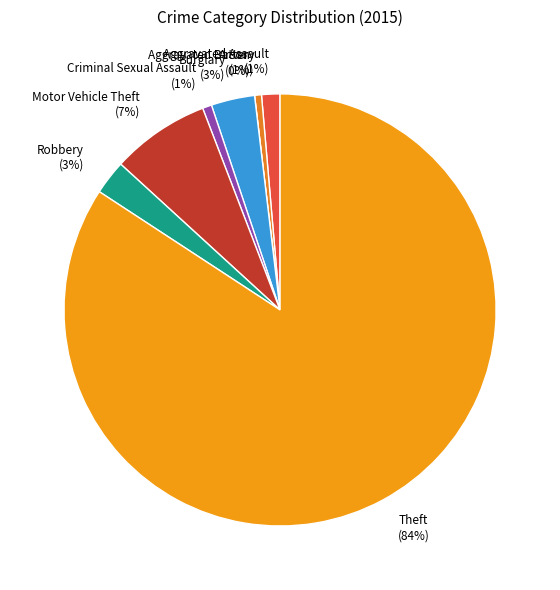

To the nearest percent, what is the combined percentage of Aggravated Assault and Burglary?

5%